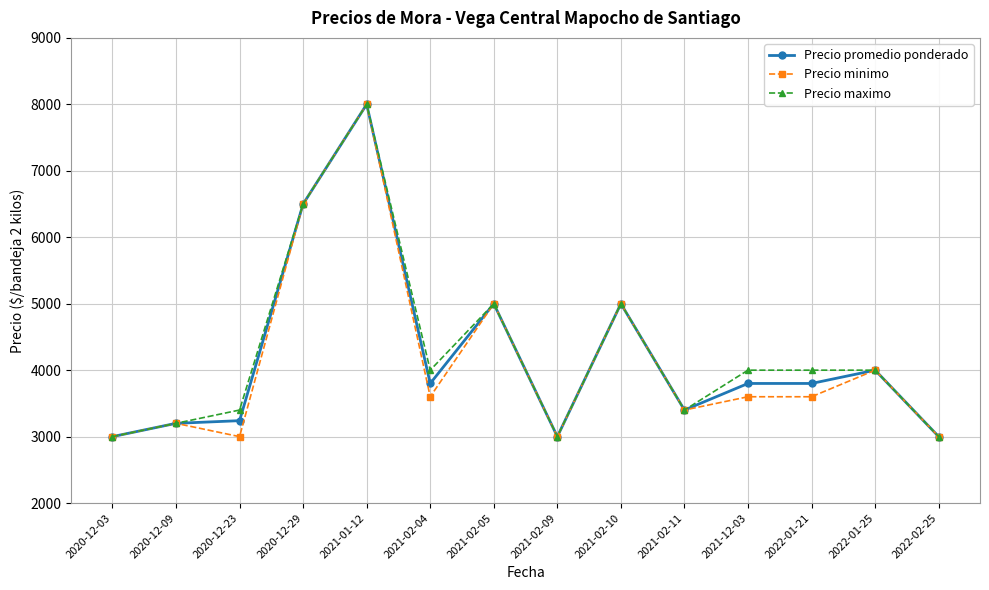

How many lines are shown in the chart?

3